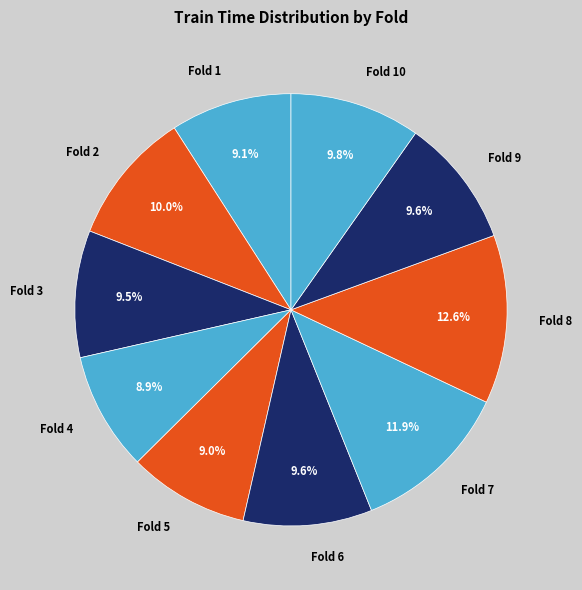

Count the number of slices in the pie.

10